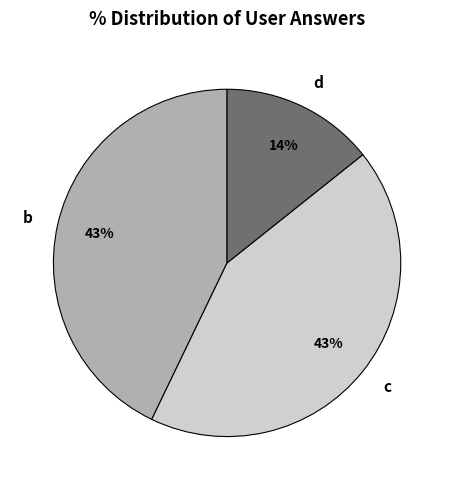

To the nearest percent, what is the combined percentage of b and c?

86%